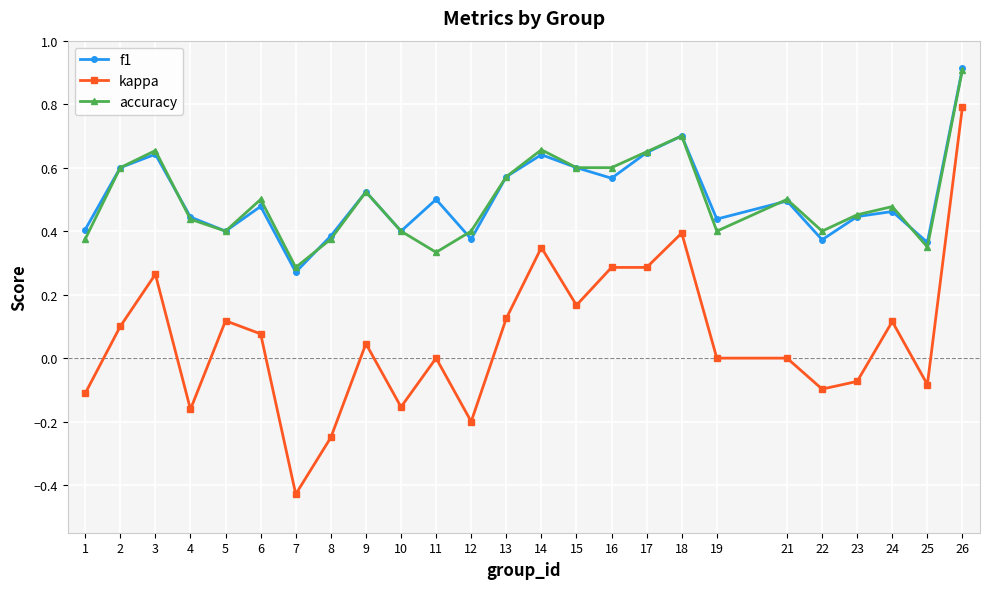

How many lines are shown in the chart?

3